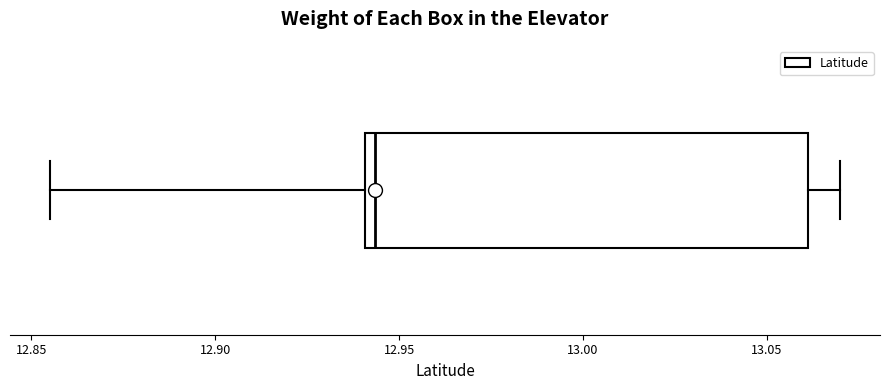

Transcribe this box plot: give where the median line is, the range the box spans, and where the two whiskers end, as read against the x-axis. The values are not printed on the chart, so give them approximately, as read against the axis.

median 12.945, box 12.940 to 13.060, whiskers 12.855 to 13.070